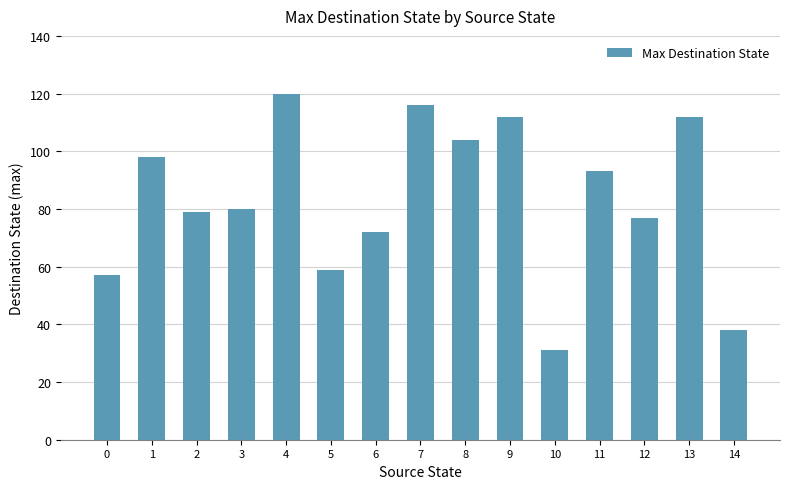

How many bars are there in total?

15